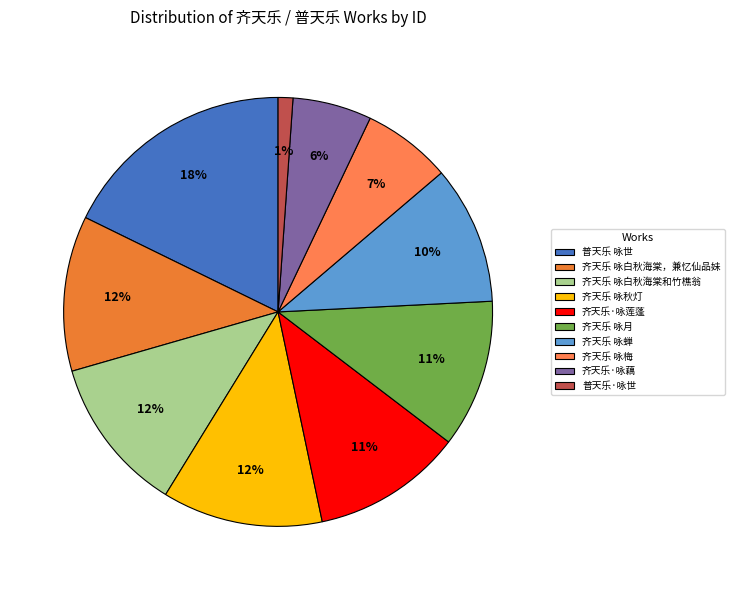

What is the ratio of the value at 普天乐·咏世 to the value at 齐天乐 咏秋灯?

0.1